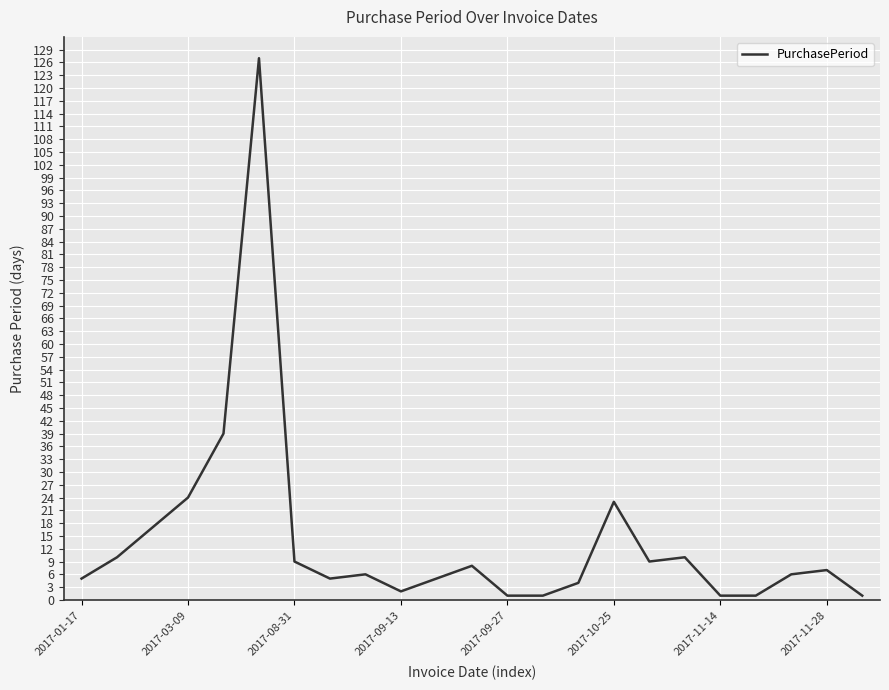

Reading left to right, transcribe all the data shown in this chart.

5	10	17	24	39	127	9	5	6	2	5	8	1	1	4	23	9	10	1	1	6	7	1